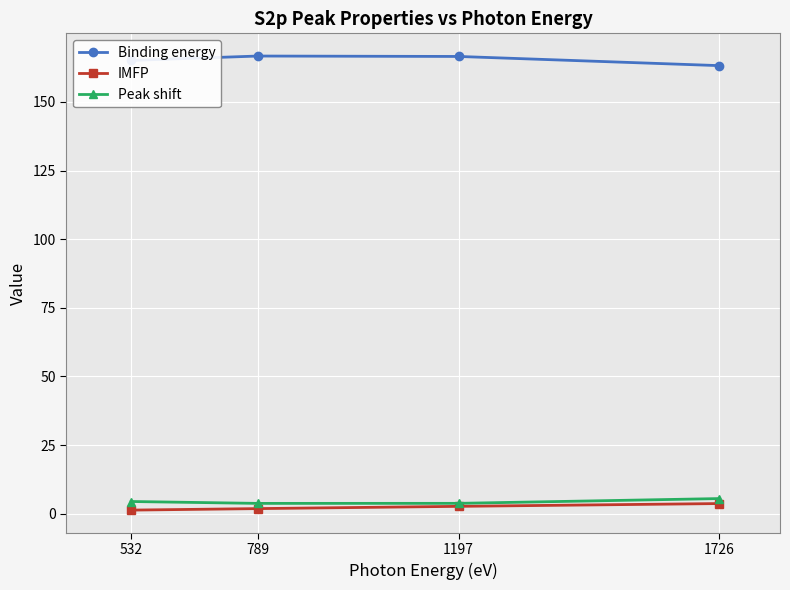

What is the value of the Peak shift point at the 4th from the left?

5.5